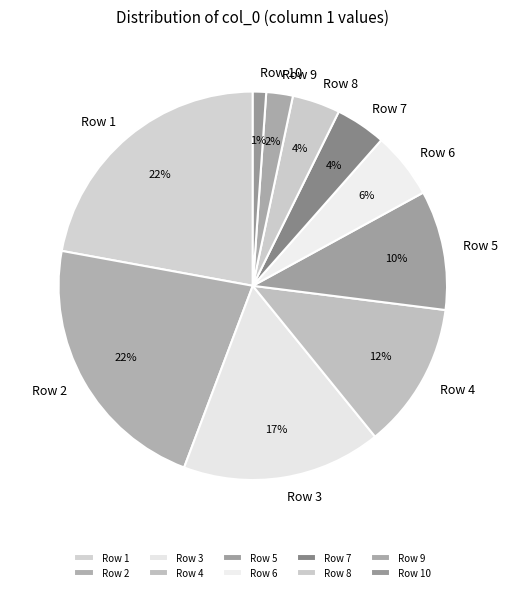

True or false: Row 7 accounts for 4% of the total.

True